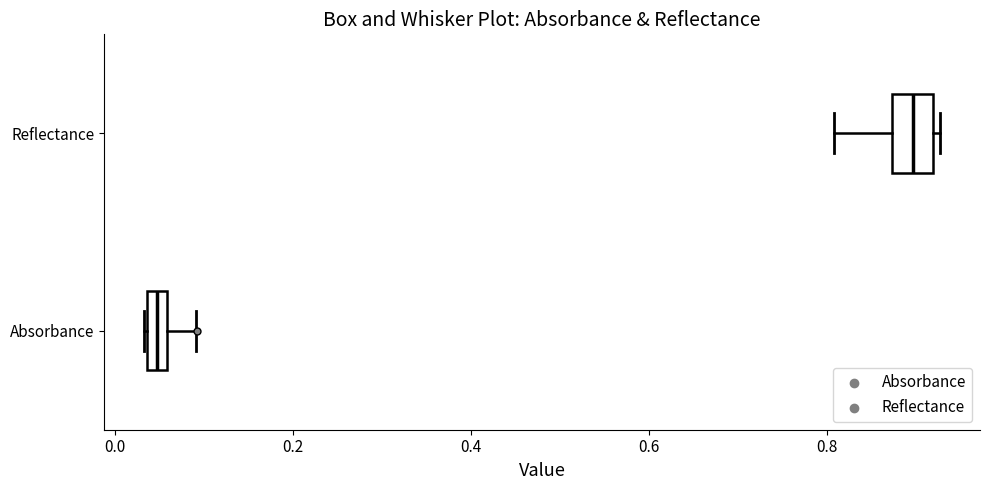

Comparing the boxes themselves (not the whiskers), which one is the widest?

Reflectance